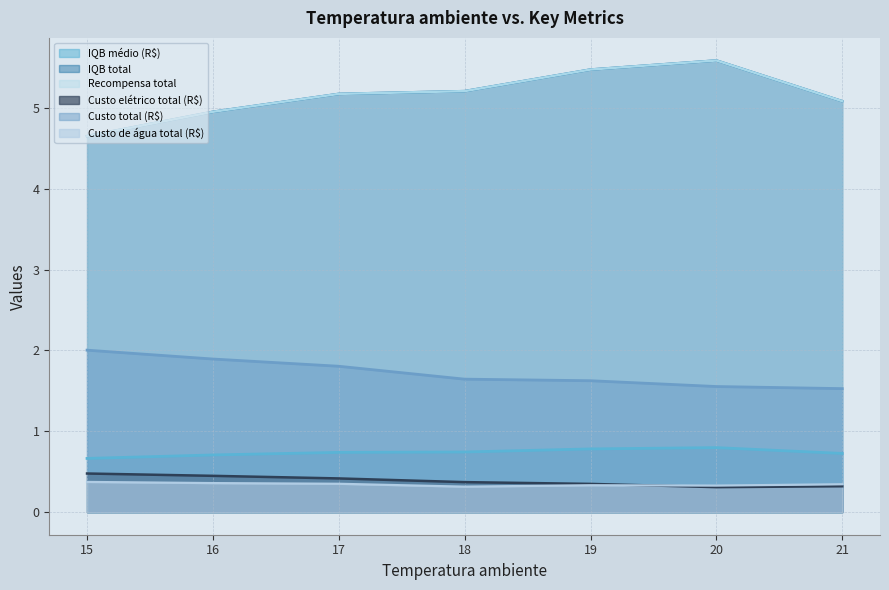

At which category does Custo elétrico total (R$) reach its first local valley?

20